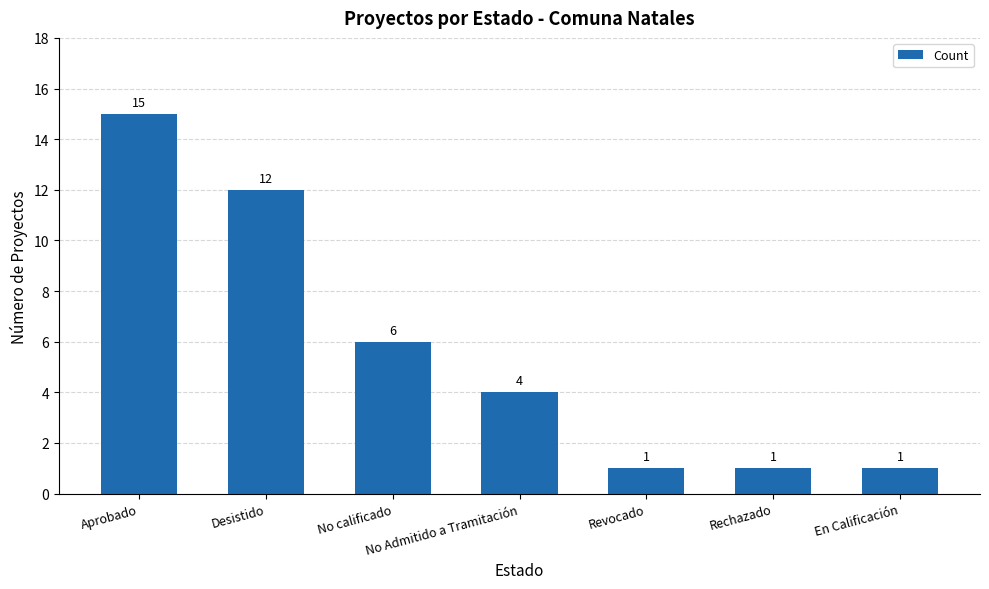

What is the value of the 5th bar from the left?

1